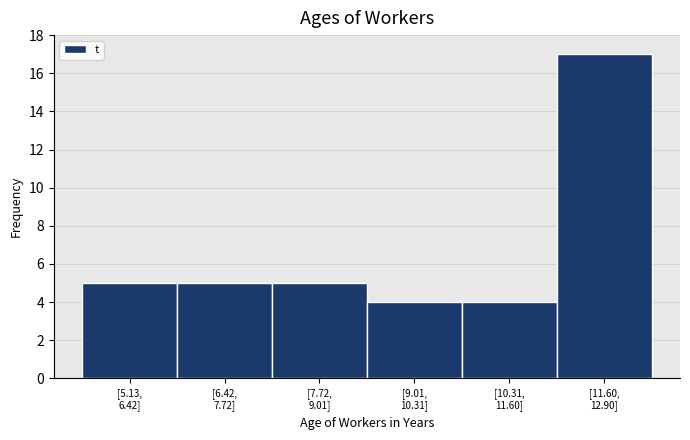

Reading left to right, extract all data points from this chart.

5	5	5	4	4	17